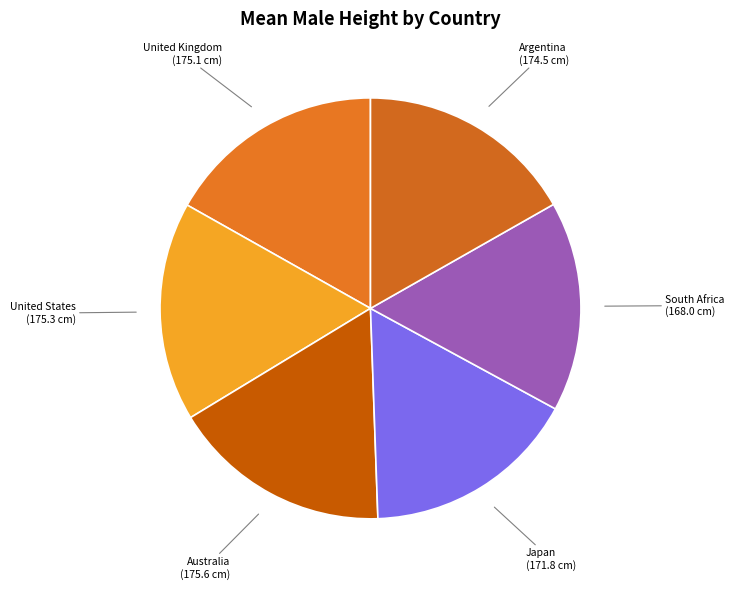

Approximately how many times larger is the value at United States (175.3 cm) compared to Argentina (174.5 cm)?

1.0